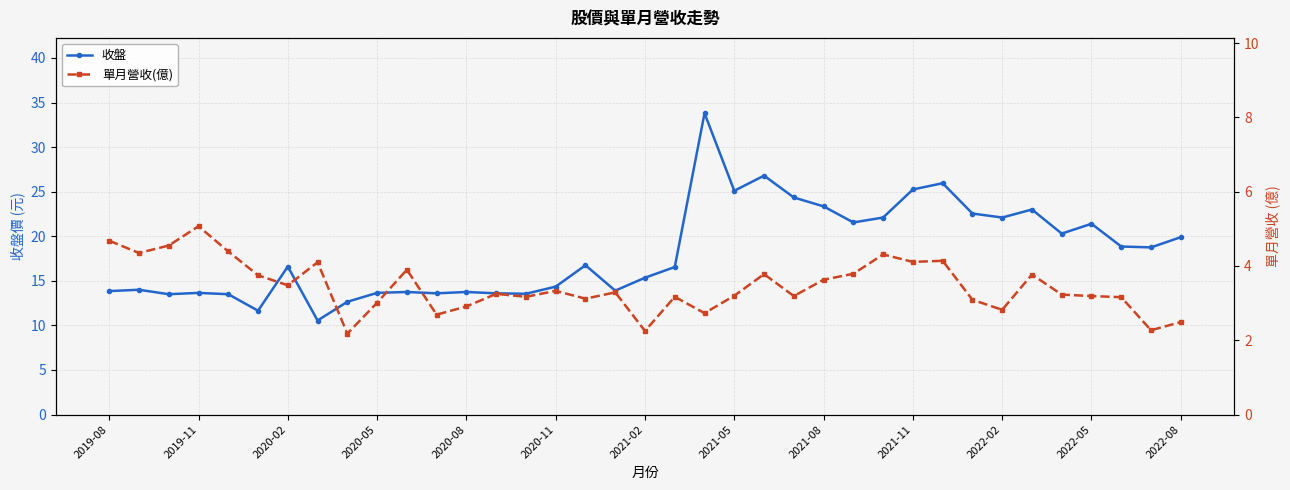

What is the highest value of the 單月營收(億) series?

5.1